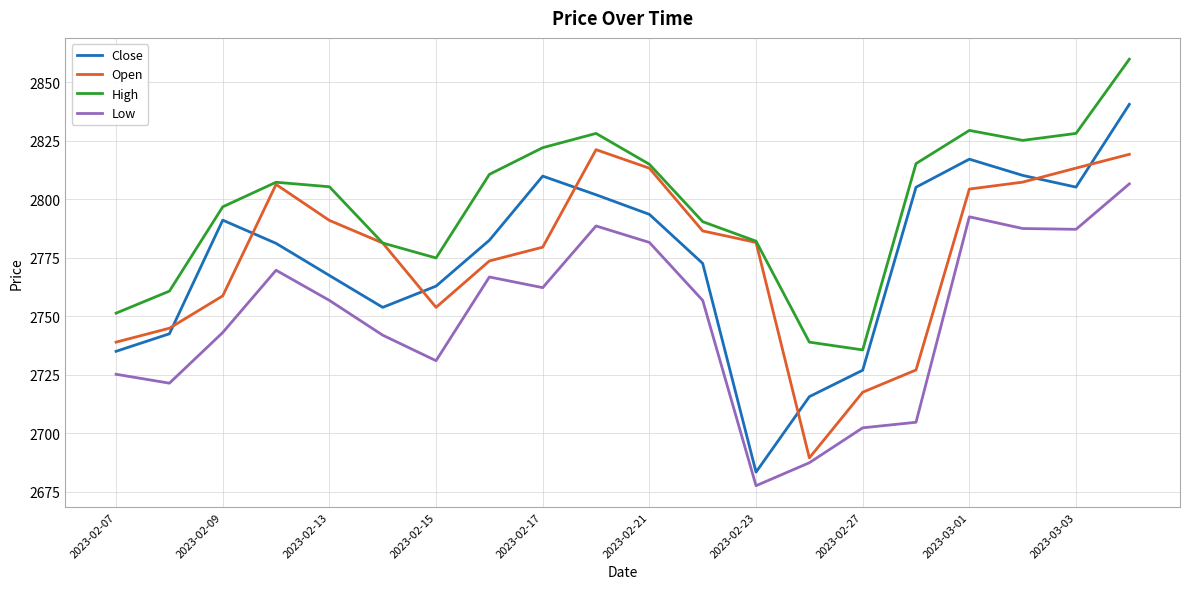

What is the lowest value of the High series?

2735.6